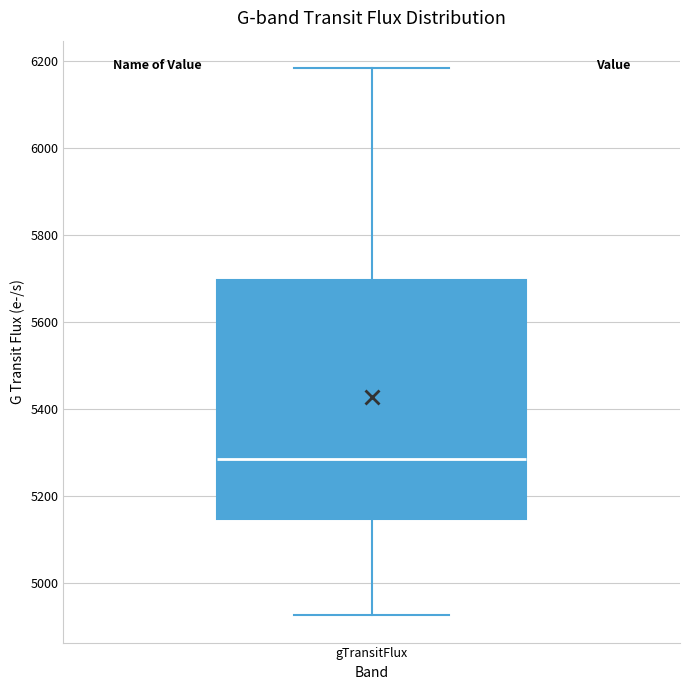

Transcribe this box plot: give where the median line is, the range the box spans, and where the two whiskers end, as read against the y-axis. The values are not printed on the chart, so give them approximately, as read against the axis.

median 5280, box 5140 to 5700, whiskers 4920 to 6180